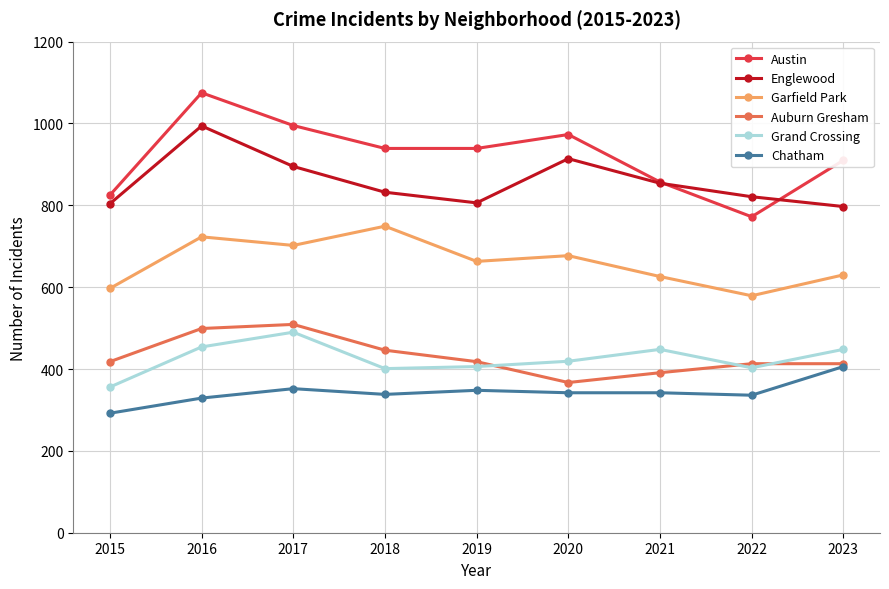

The value of Grand Crossing at 2019 is 110. True or false?

False